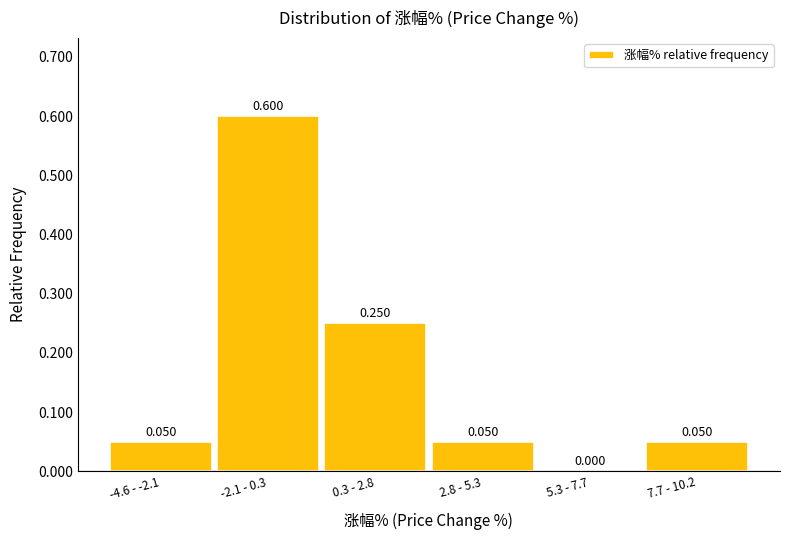

Are the bars horizontal?

No